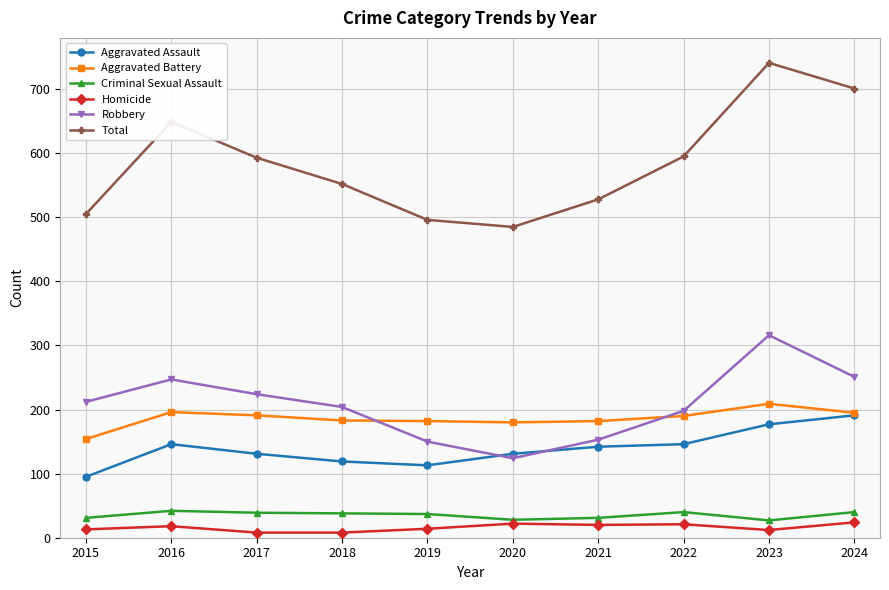

What is the sum of the Total values at 2017 and 2015?

1098